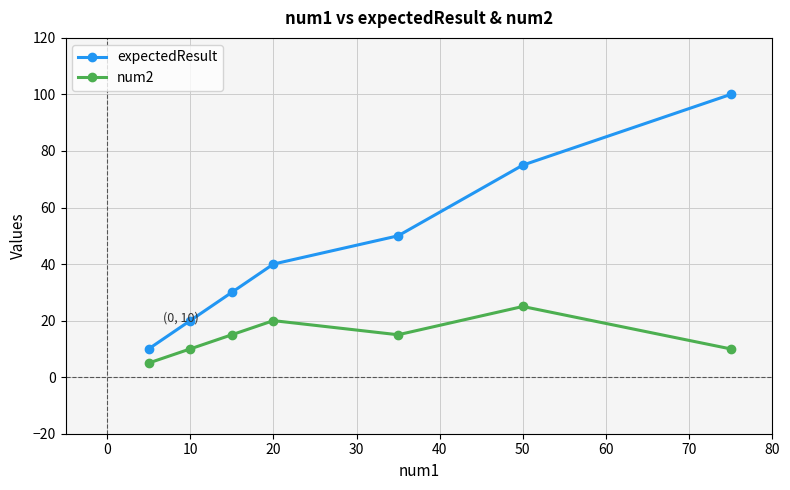

What is the difference between the maximum and second lowest values in the num2 series?

15